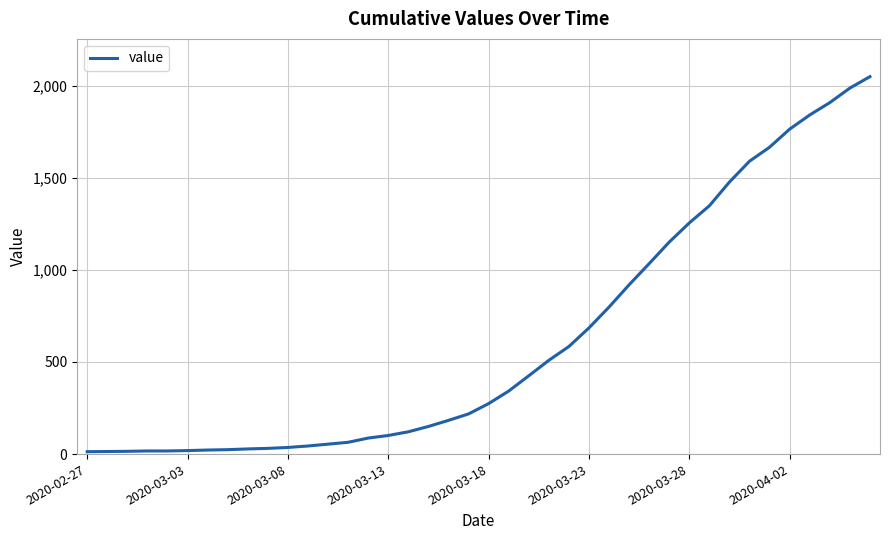

Does the chart display data point markers on the line(s)?

No